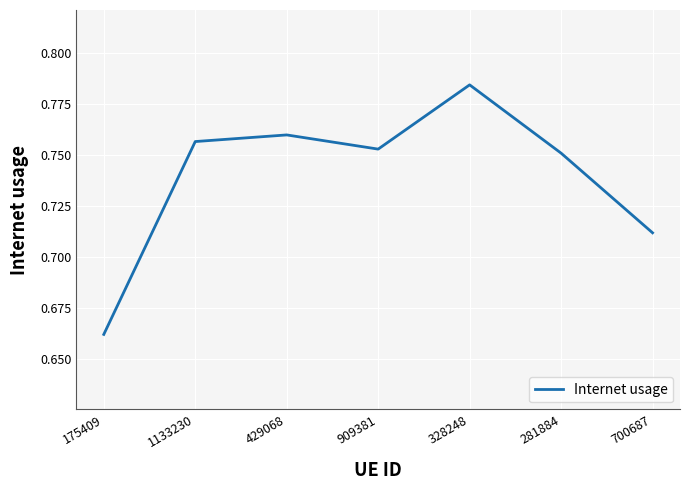

How many categories are shown in the chart?

7